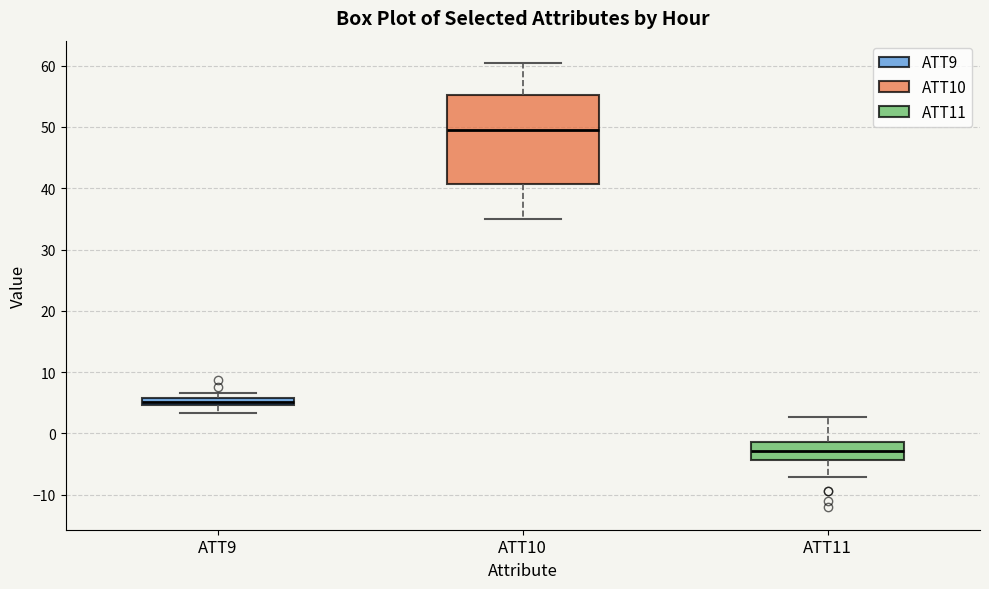

Where is the lower edge of the box for ATT9 on the y-axis? The values are not printed on the chart, so give them approximately, as read against the axis.

5